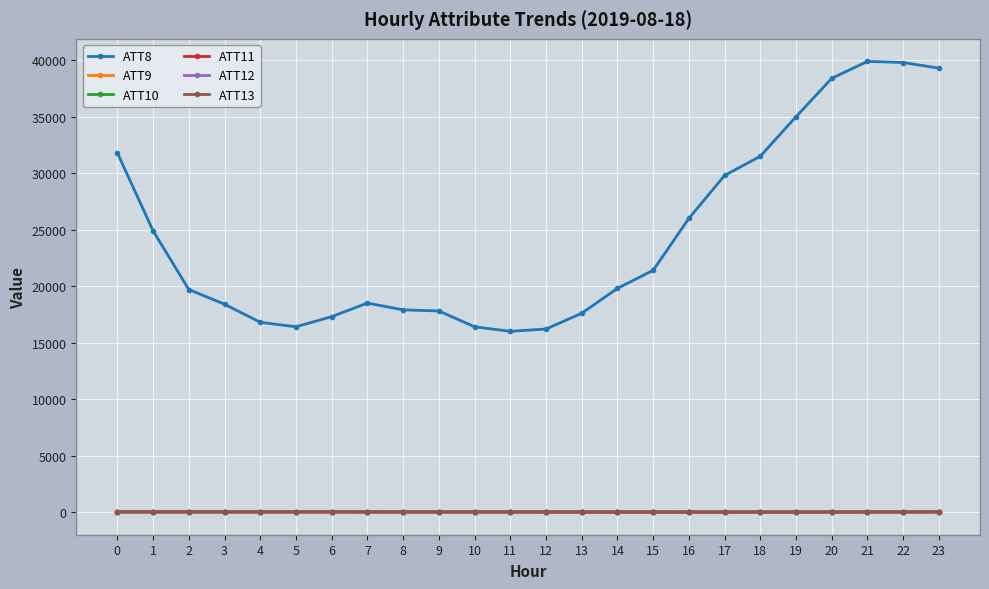

Is it true that ATT9 equals 4.7 at 0?

True